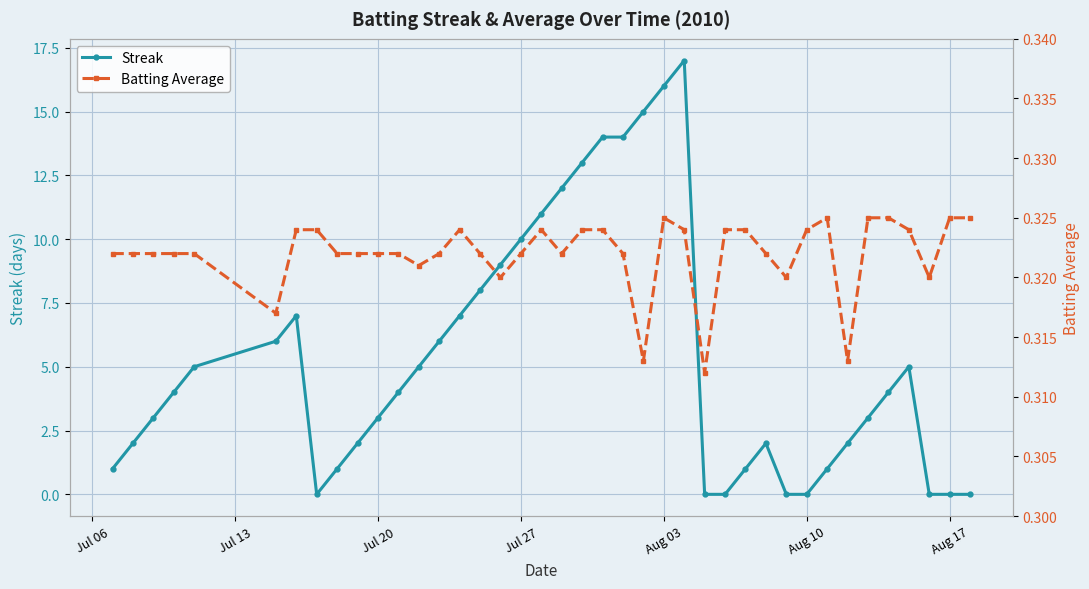

What is the maximum value for Streak?

17